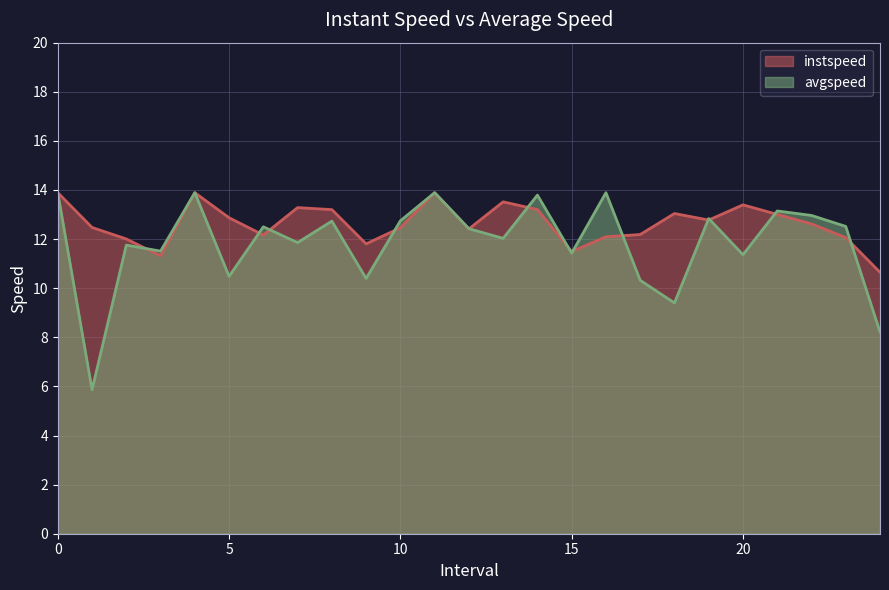

Which category has the lowest value across all series?

1.0